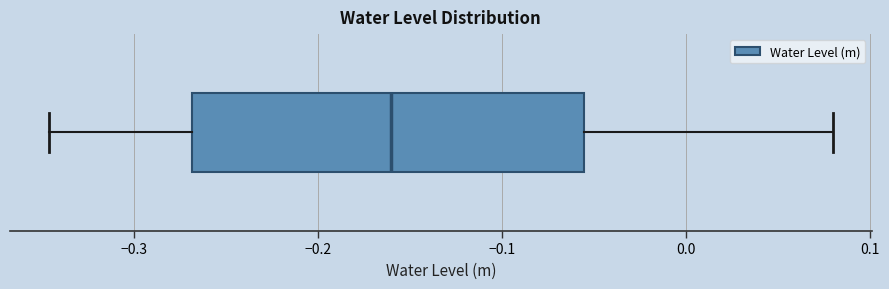

Transcribe this box plot: give where the median line is, the range the box spans, and where the two whiskers end, as read against the x-axis. The values are not printed on the chart, so give them approximately, as read against the axis.

median -0.16, box -0.27 to -0.06, whiskers -0.35 to 0.08